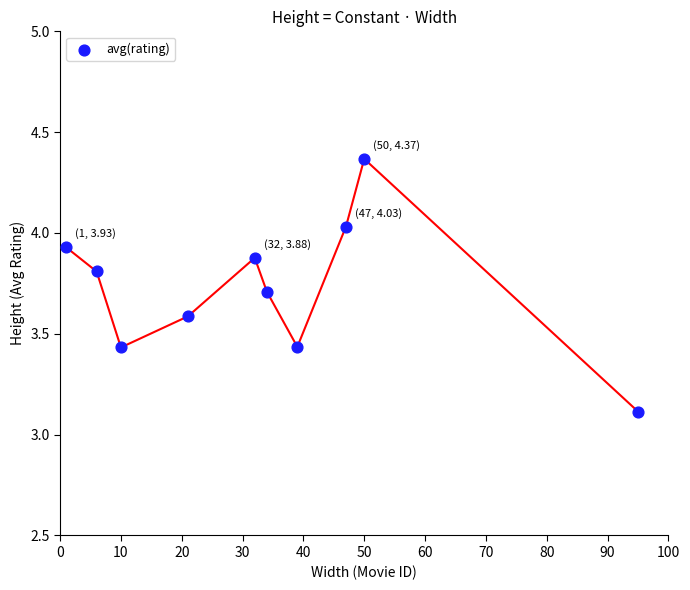

What Y value in the scatter plot is closest to 3?

3.1